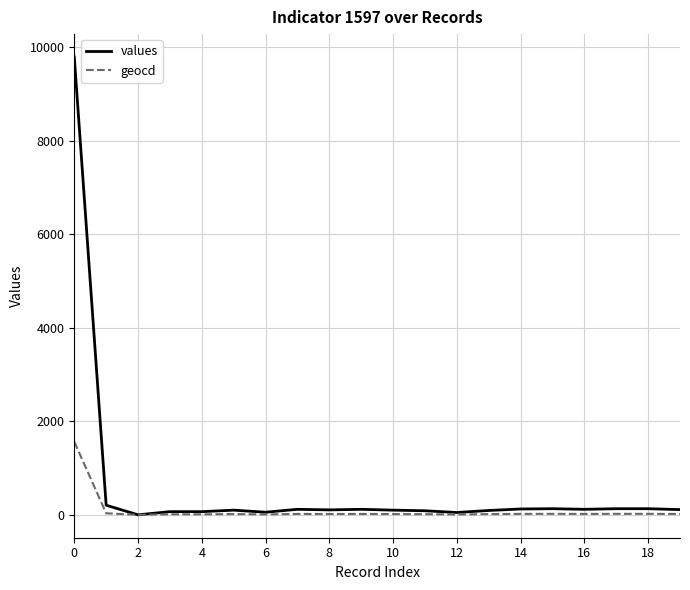

Which series has the largest total across all categories?

values